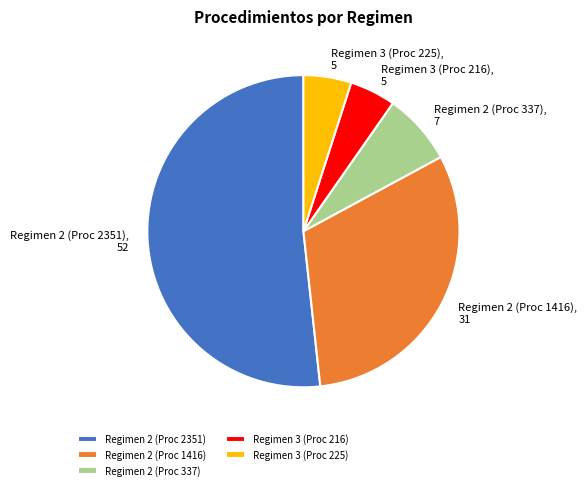

Is it true that Regimen 2 (Proc 337) is 7% of the pie?

True